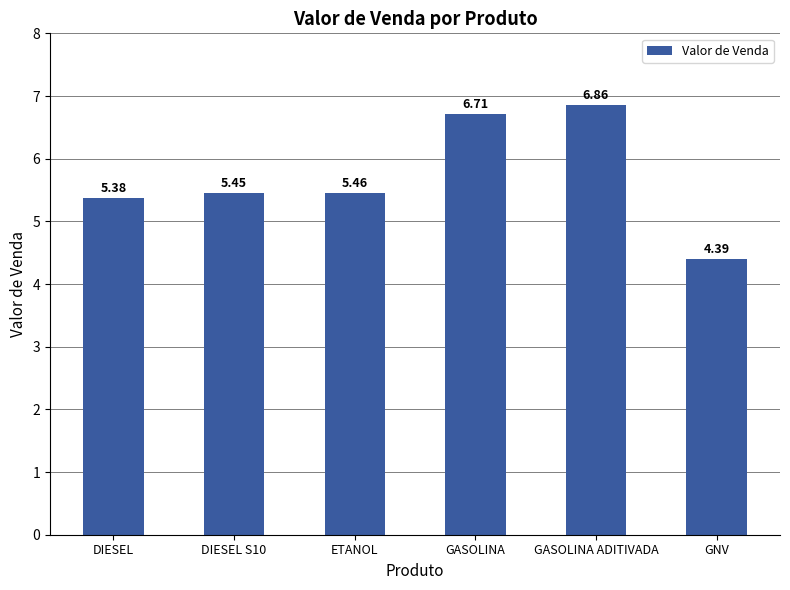

List the labels in order of value, largest first.

GASOLINA ADITIVADA, GASOLINA, ETANOL, DIESEL S10, DIESEL, GNV